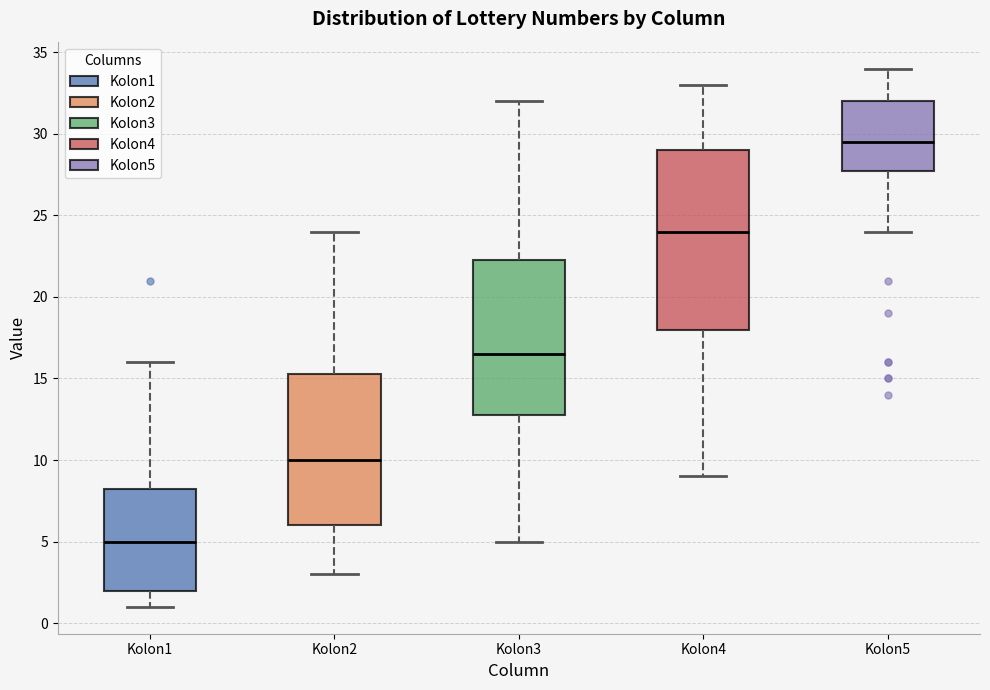

Where does the median line of the box for Kolon3 sit on the y-axis? The values are not printed on the chart, so give them approximately, as read against the axis.

16.5